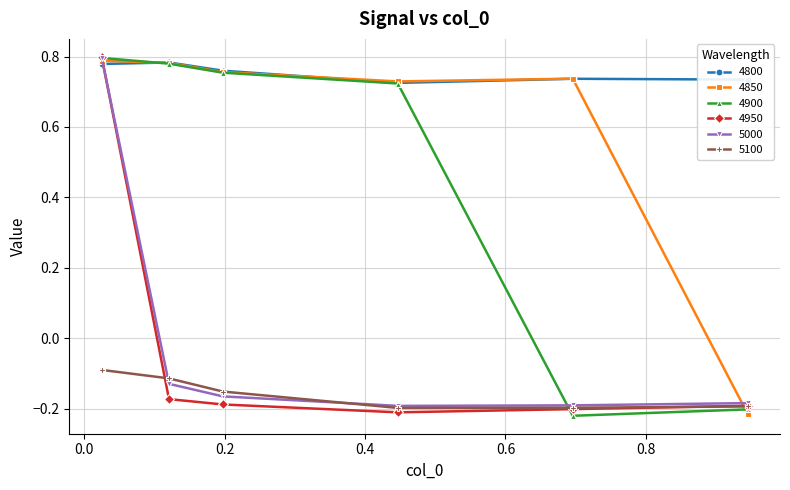

True or false: 4850 has more than 2 points higher than both neighbors.

False